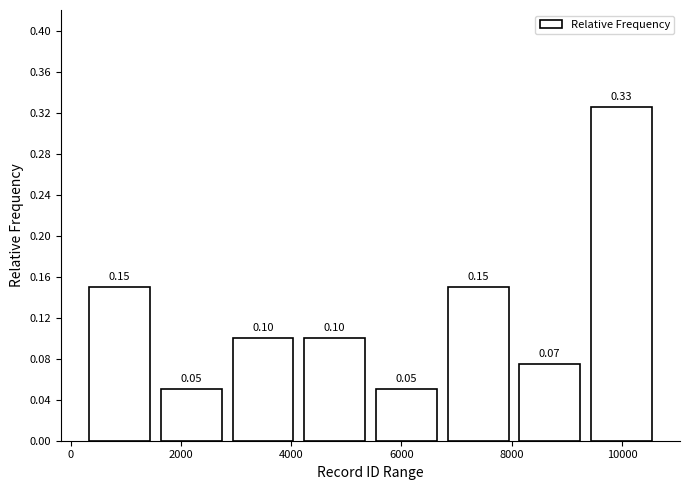

Over which range of the x-axis is the bar tallest?

9340 to 10640